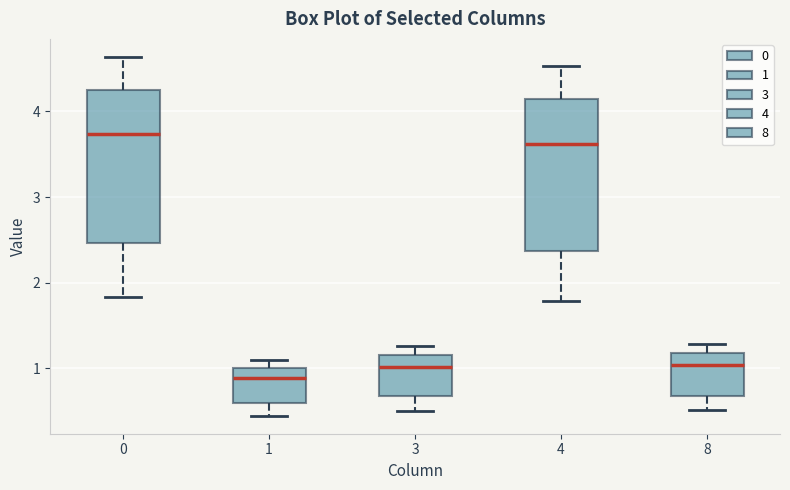

Where is the upper edge of the box at x = 8 on the y-axis? The values are not printed on the chart, so give them approximately, as read against the axis.

1.2